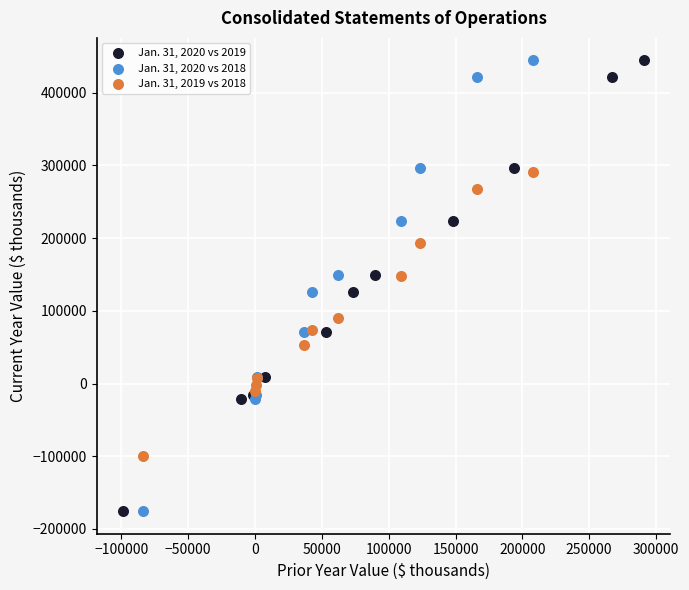

What are all the series names shown in the legend?

Jan. 31, 2020 vs 2019, Jan. 31, 2020 vs 2018, Jan. 31, 2019 vs 2018